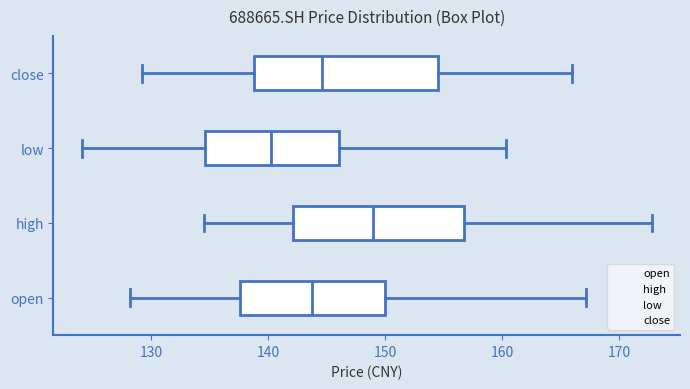

Which box has the furthest to the left median line?

low